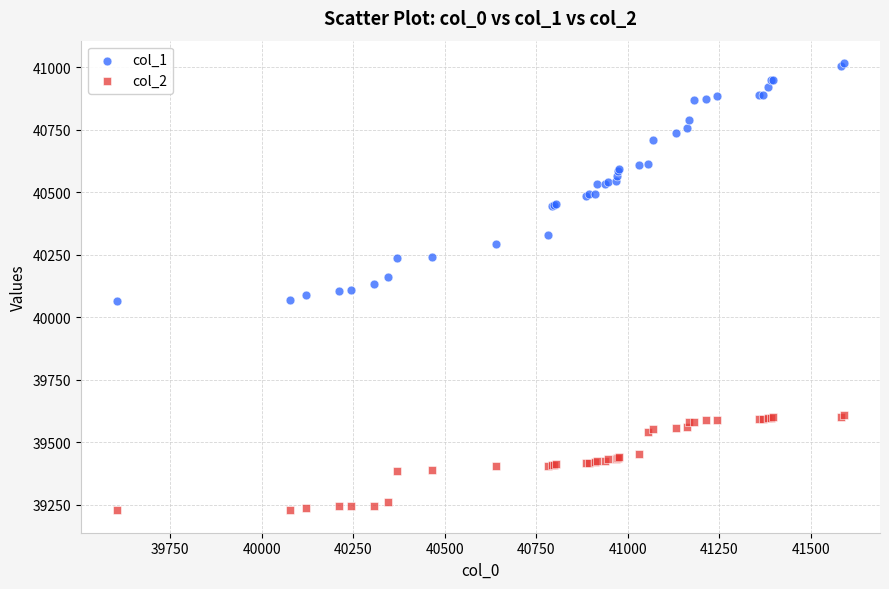

What is the X range (max minus min) for the scatter plot?

1984.4